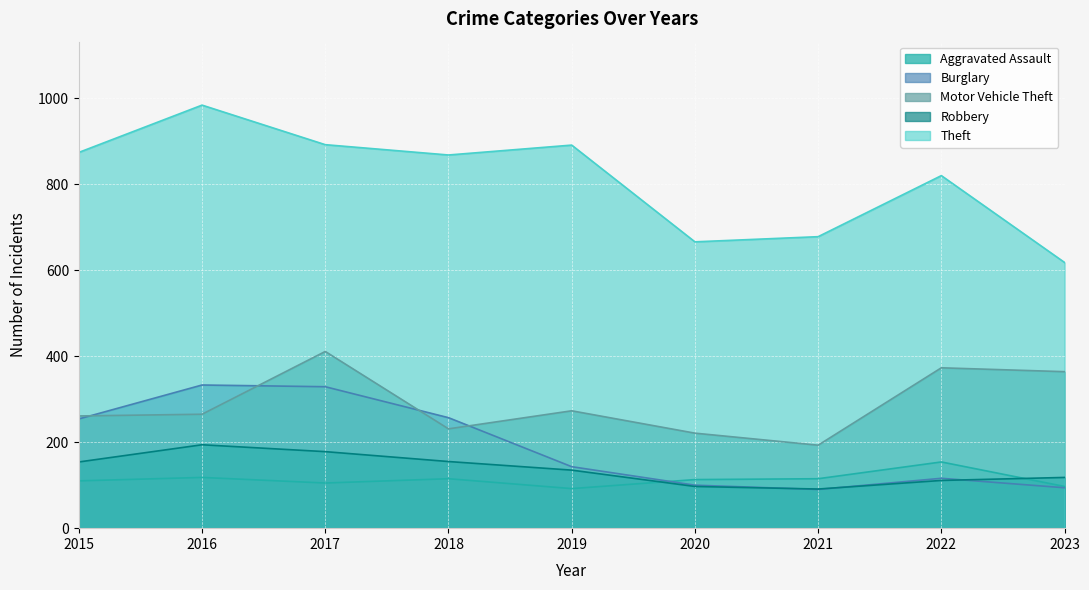

What is the difference between the highest and lowest values at 2021?

588